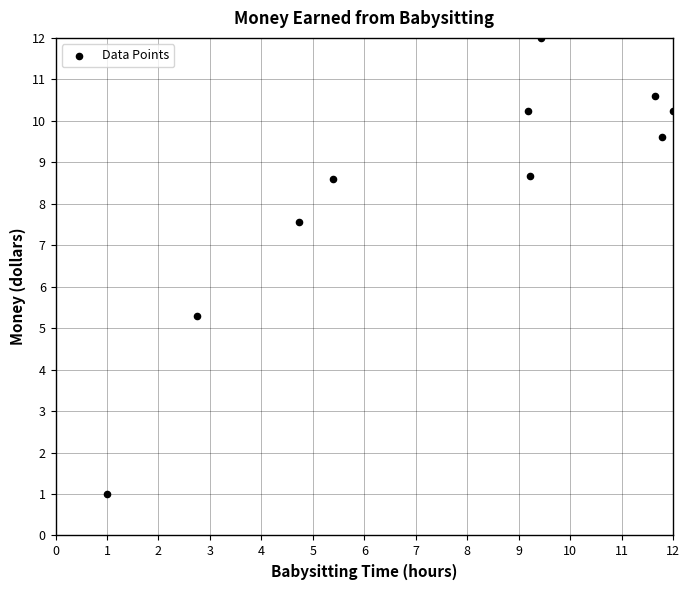

What is the average Y value?

8.4